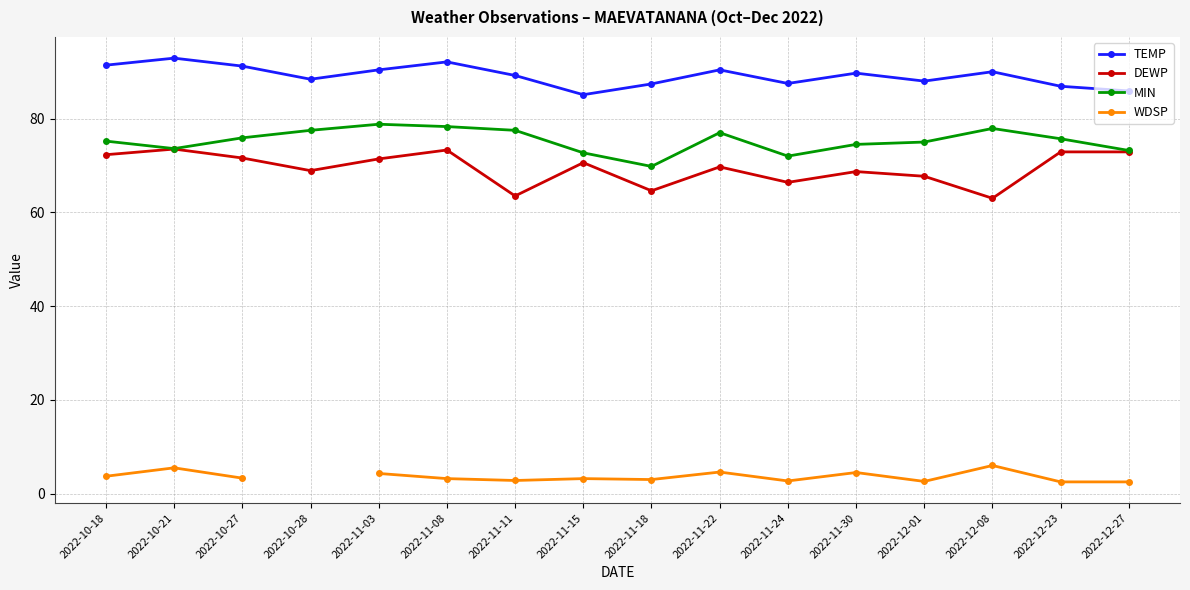

Which category has the lowest value in the MIN series?

2022-11-18